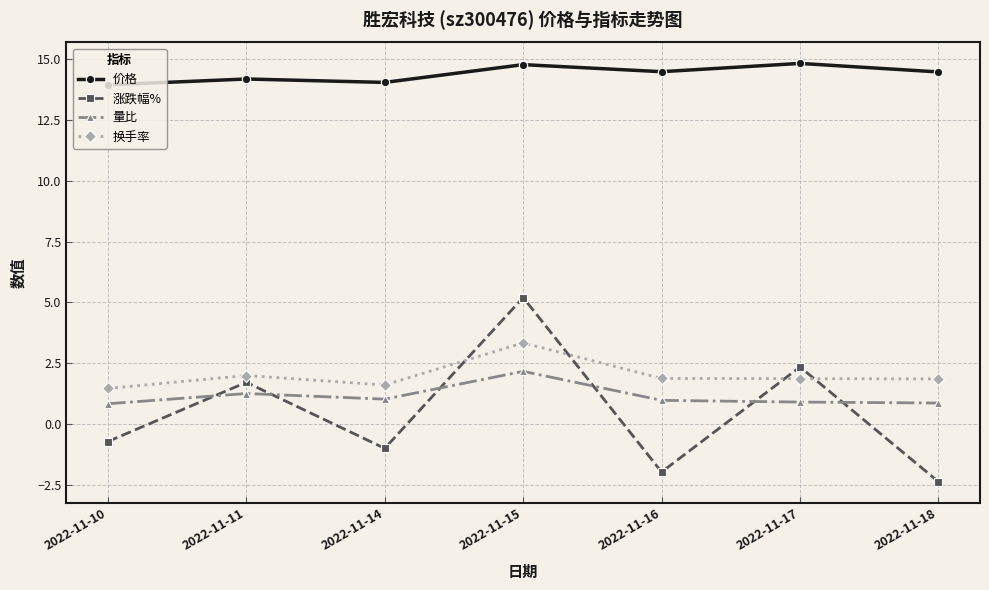

How many categories are shown in the chart?

7